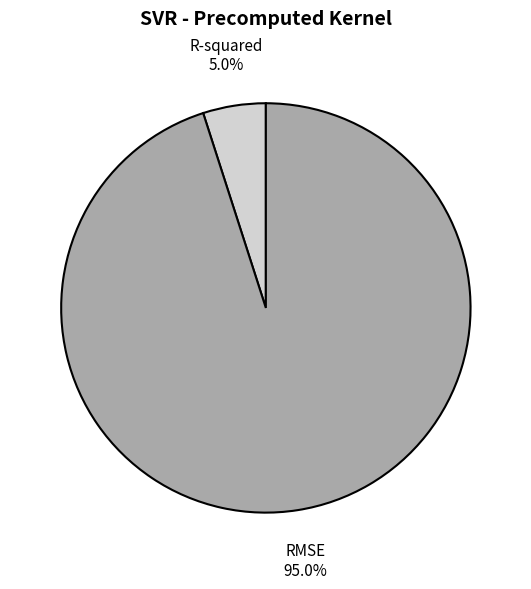

How many segments does this pie chart have?

2